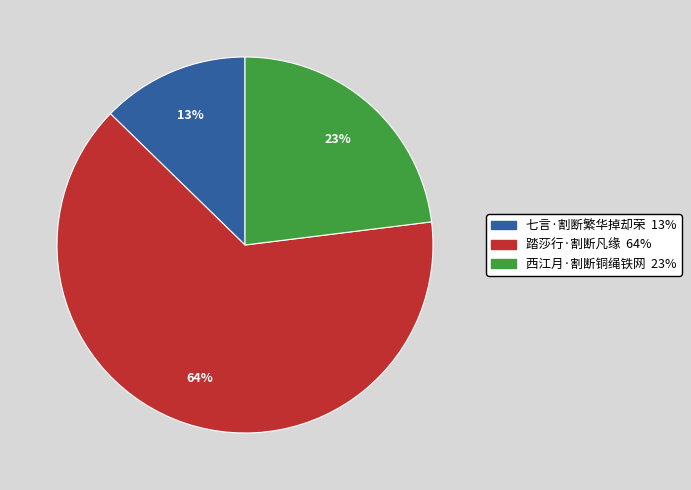

What is the largest slice in the pie chart?

踏莎行·割断凡缘